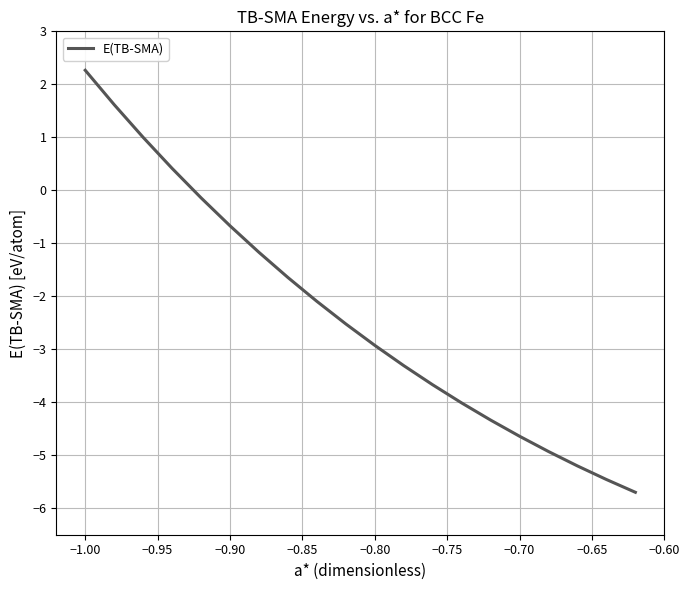

What is the smallest value displayed?

-5.7